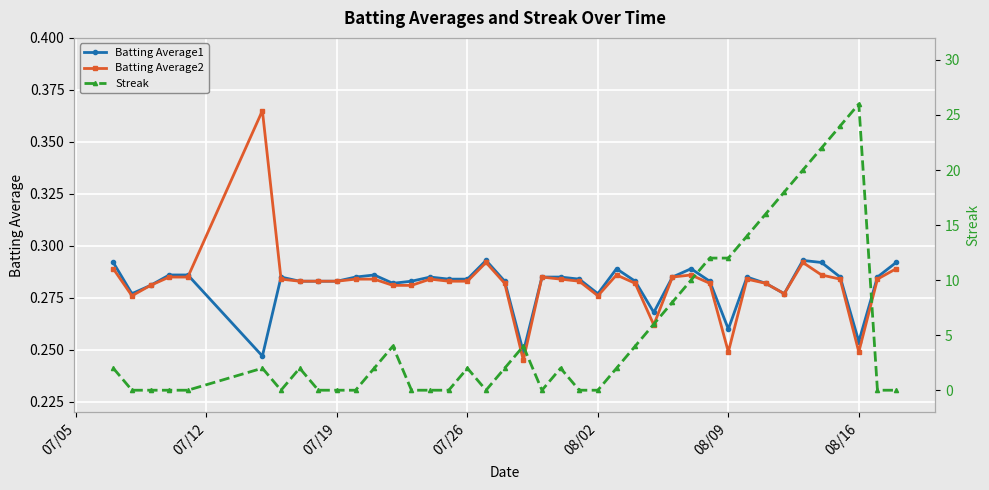

True or false: Batting Average1 has more than 1 points higher than both neighbors.

True